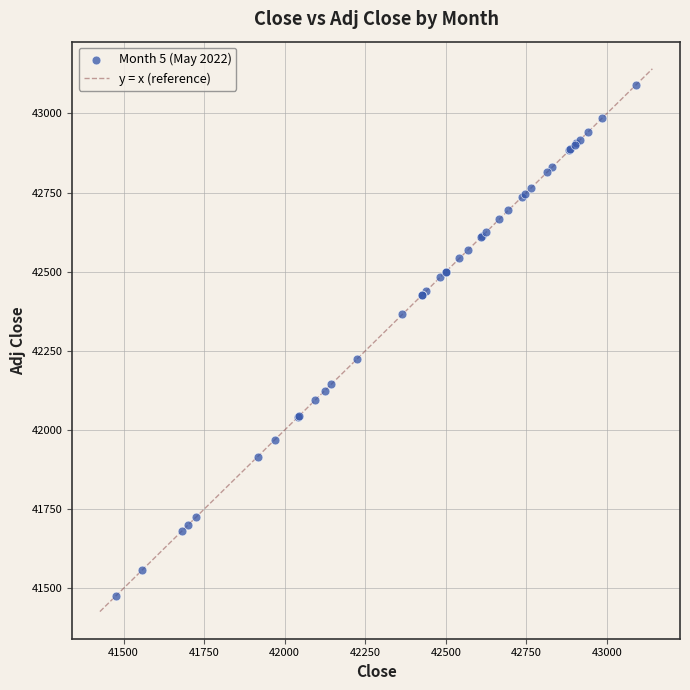

What Y value in the scatter plot is closest to 42283?

42224.9